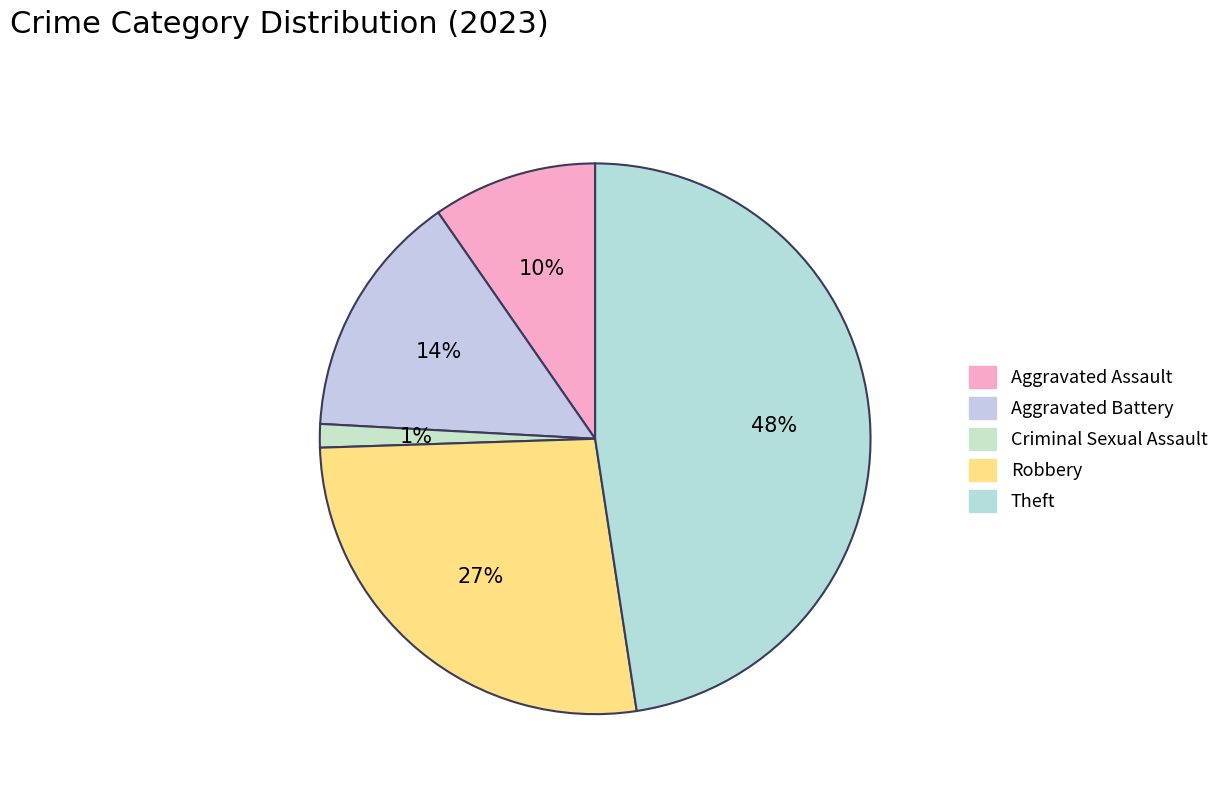

Is Aggravated Battery the majority of the pie?

No